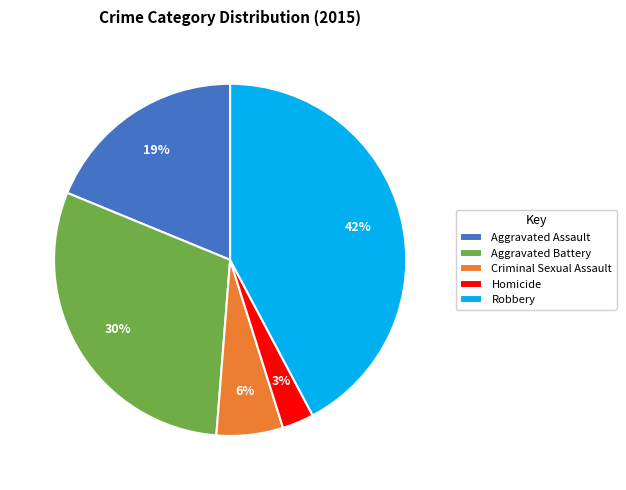

Combined, do Homicide and Criminal Sexual Assault account for over 50%?

No